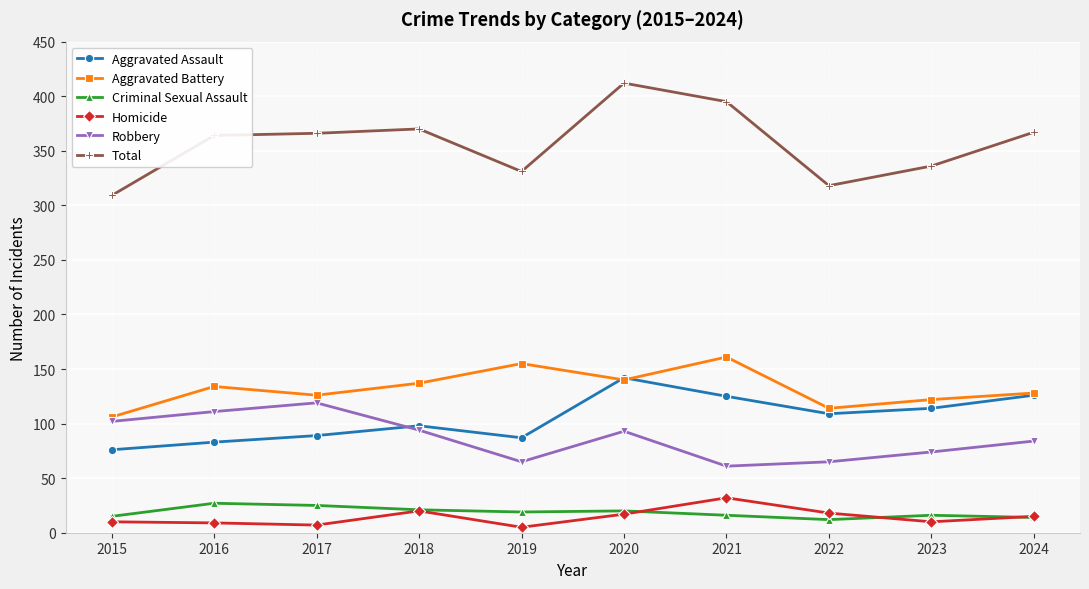

What is the highest value of the Total series?

412